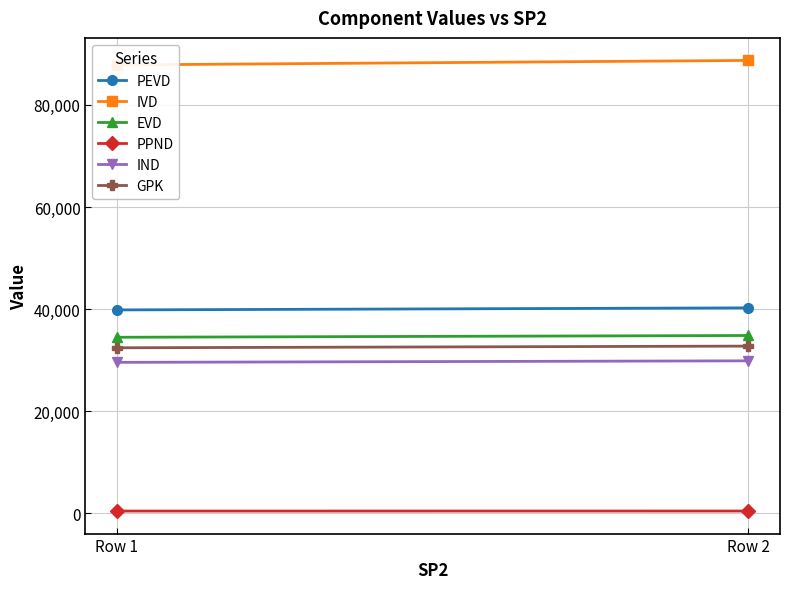

What is the difference between the PPND values at Row 2 and Row 1?

4.6